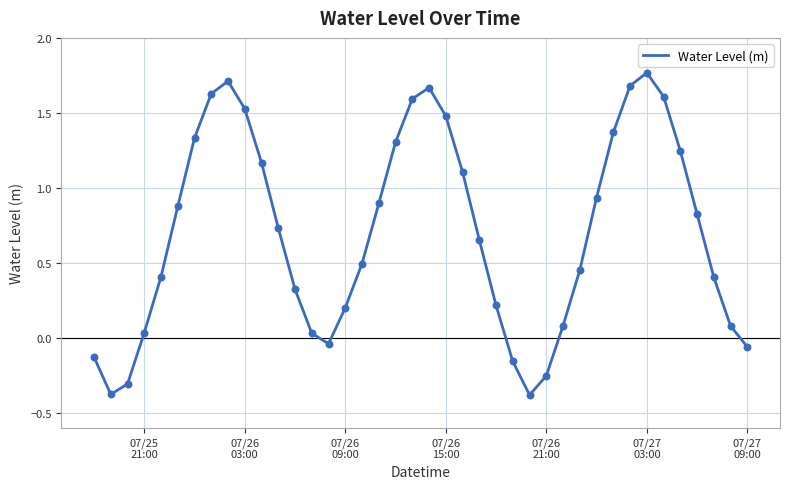

What is the minimum value shown in the chart?

-0.4